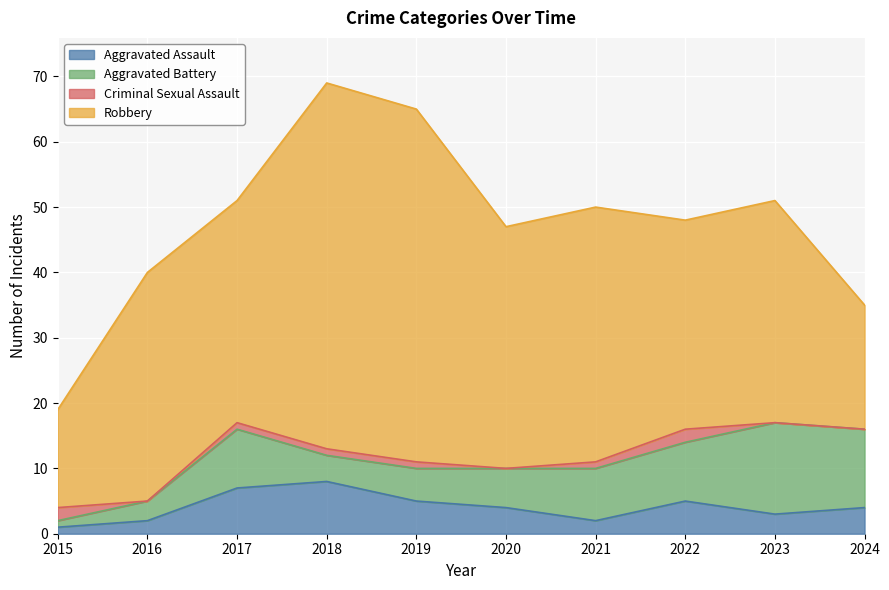

Rank the series at 2016 from lowest to highest value.

Criminal Sexual Assault, Aggravated Assault, Aggravated Battery, Robbery